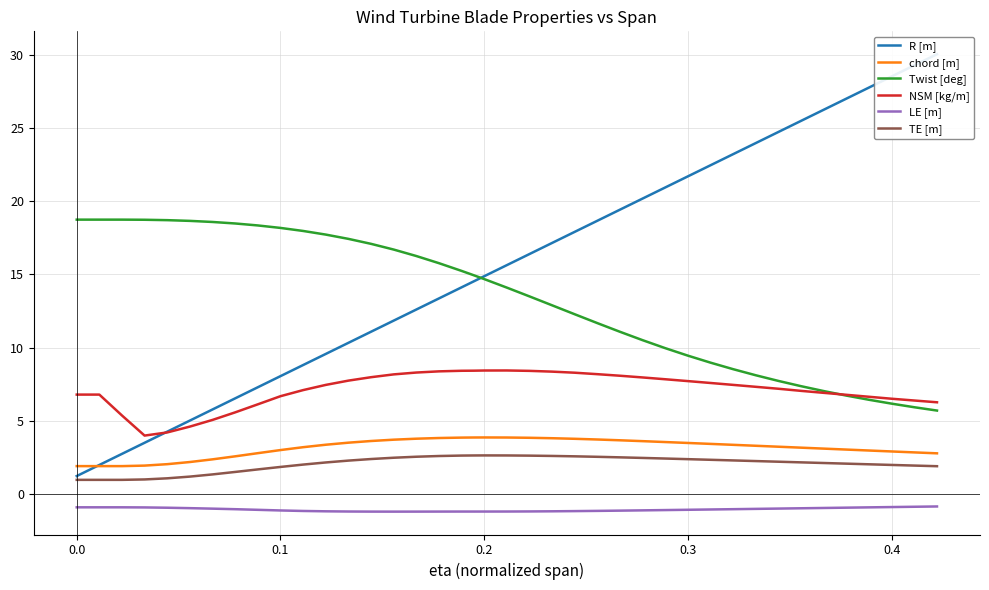

In NSM [kg/m], how many points are higher than both neighbors (excluding endpoints)?

1